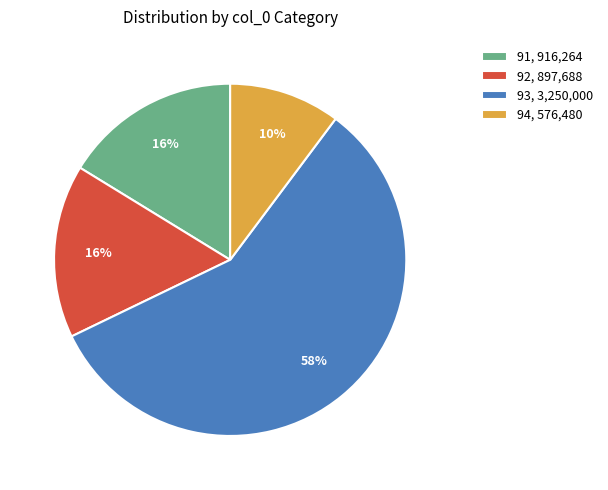

Approximately how many times larger is the value at 92, 897,688 compared to 93, 3,250,000?

0.3